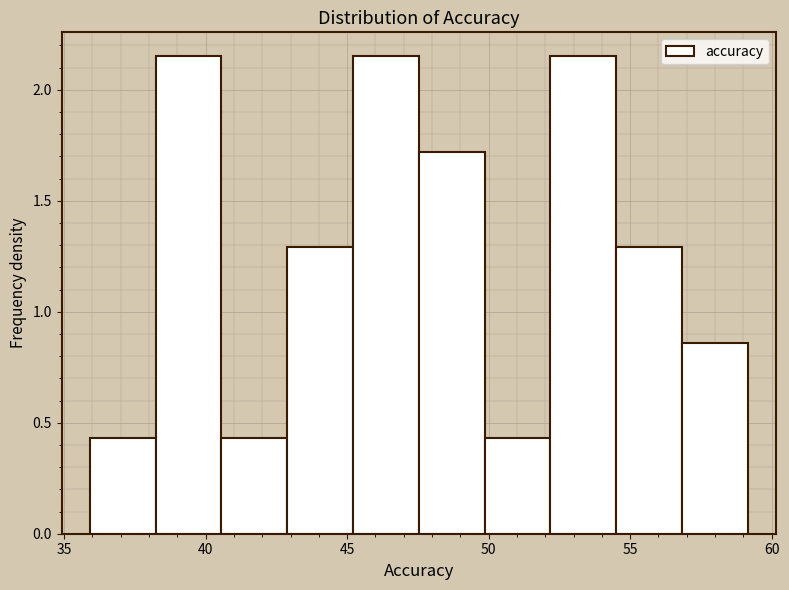

Reading left to right, list every bar in this chart as the range it spans on the x-axis followed by its height. Neither the bar edges nor the heights are printed on the chart, so give them approximately, as read against the axes.

36.0 to 38.0: 0.45
38.0 to 40.5: 2.15
40.5 to 43.0: 0.45
43.0 to 45.0: 1.30
45.0 to 47.5: 2.15
47.5 to 50.0: 1.70
50.0 to 52.0: 0.45
52.0 to 54.5: 2.15
54.5 to 57.0: 1.30
57.0 to 59.0: 0.85